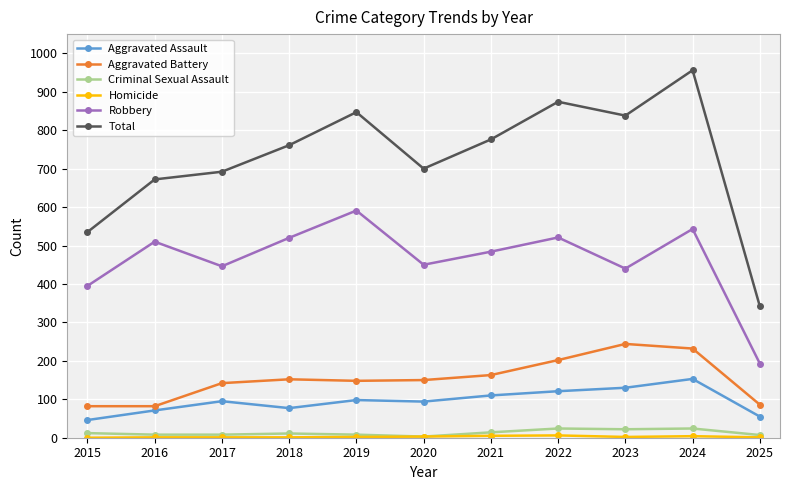

True or false: Aggravated Battery and Criminal Sexual Assault intersect in this chart.

False